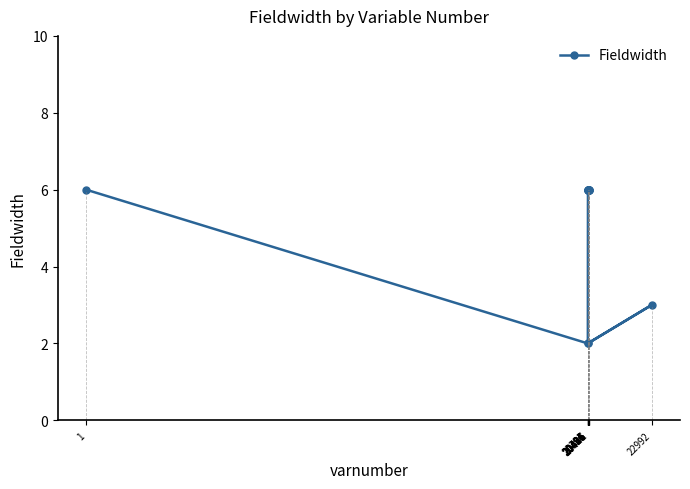

How many values are below 6?

3